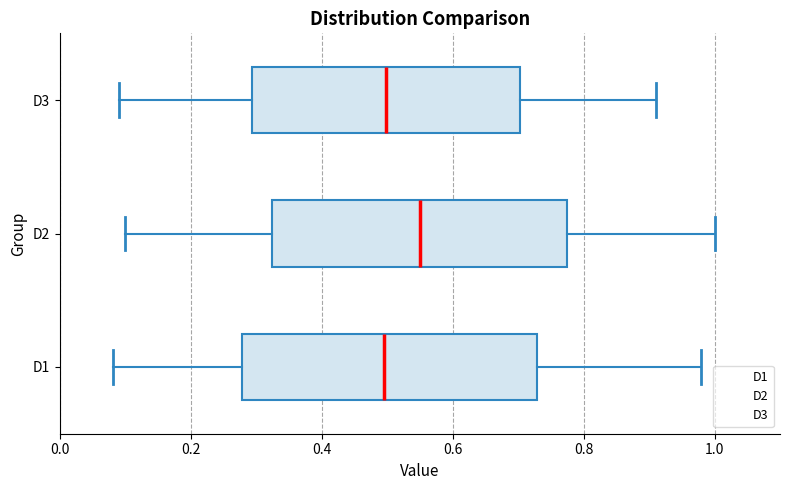

Reading bottom to top, read every box against the x-axis: the position of its median line, the range the box covers, and the ends of its whiskers. The values are not printed on the chart, so give them approximately, as read against the axis.

D1: median 0.50, box 0.28 to 0.72, whiskers 0.08 to 0.98
D2: median 0.56, box 0.32 to 0.78, whiskers 0.10 to 1.00
D3: median 0.50, box 0.30 to 0.70, whiskers 0.10 to 0.92